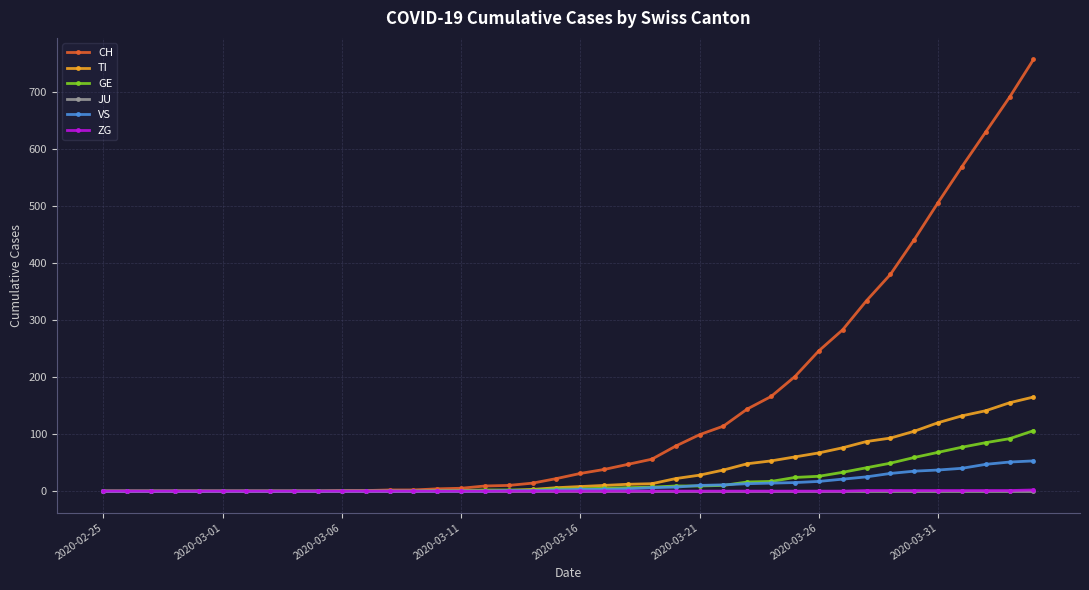

What is the highest value of the TI series?

165